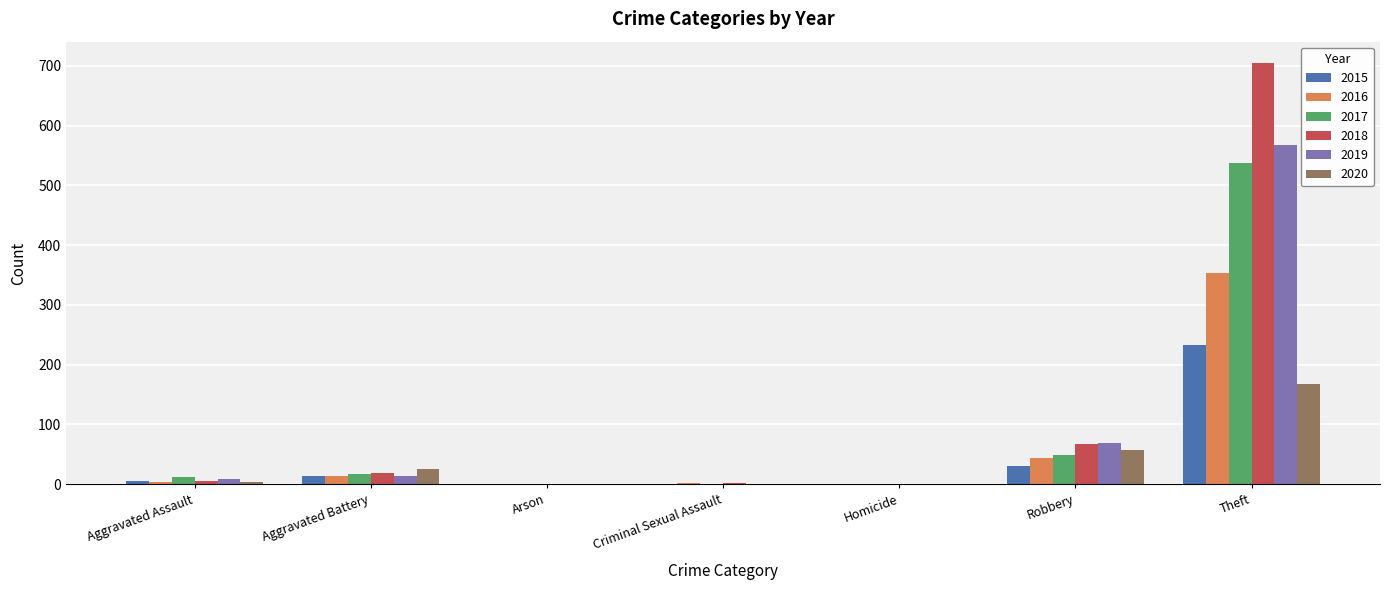

Which series has the largest total across all categories?

2018